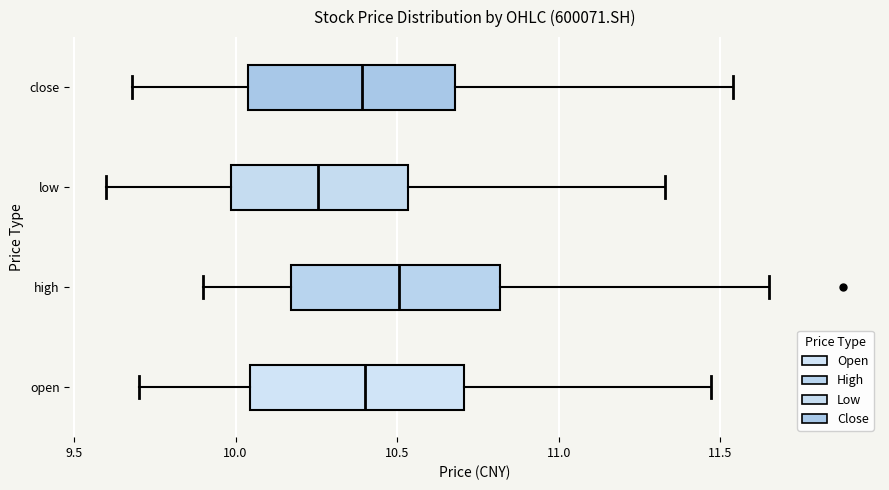

Where does the left whisker of the box for open end on the x-axis? The values are not printed on the chart, so give them approximately, as read against the axis.

9.70